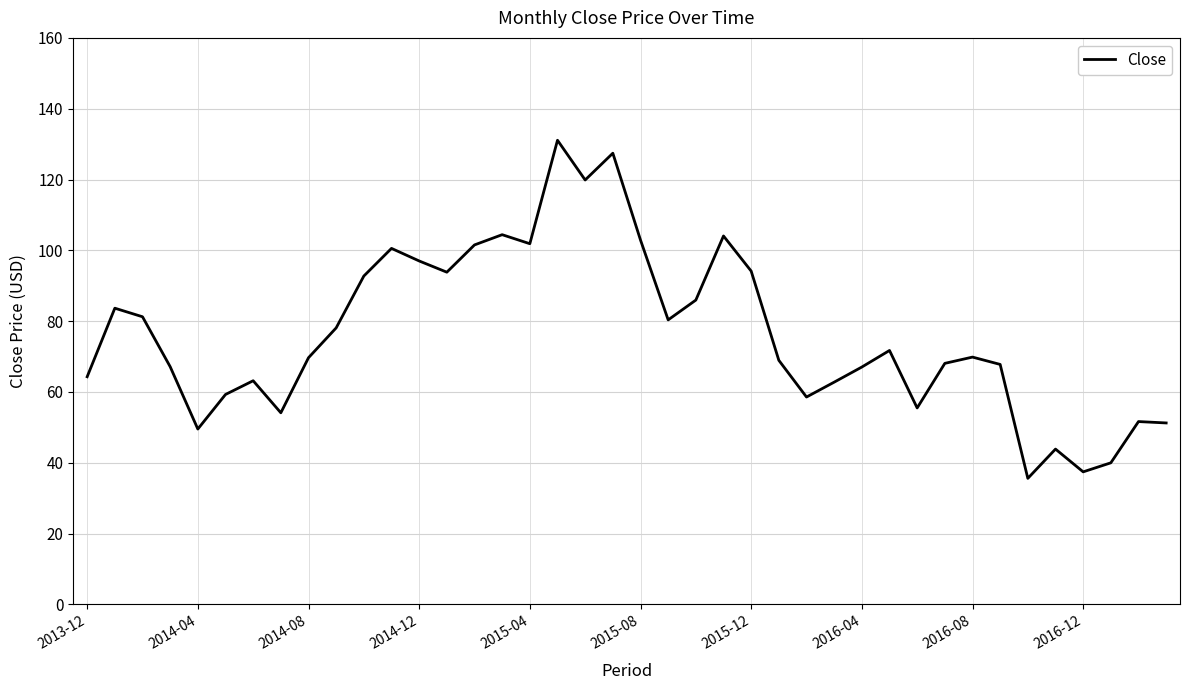

What is the smallest value displayed?

35.6